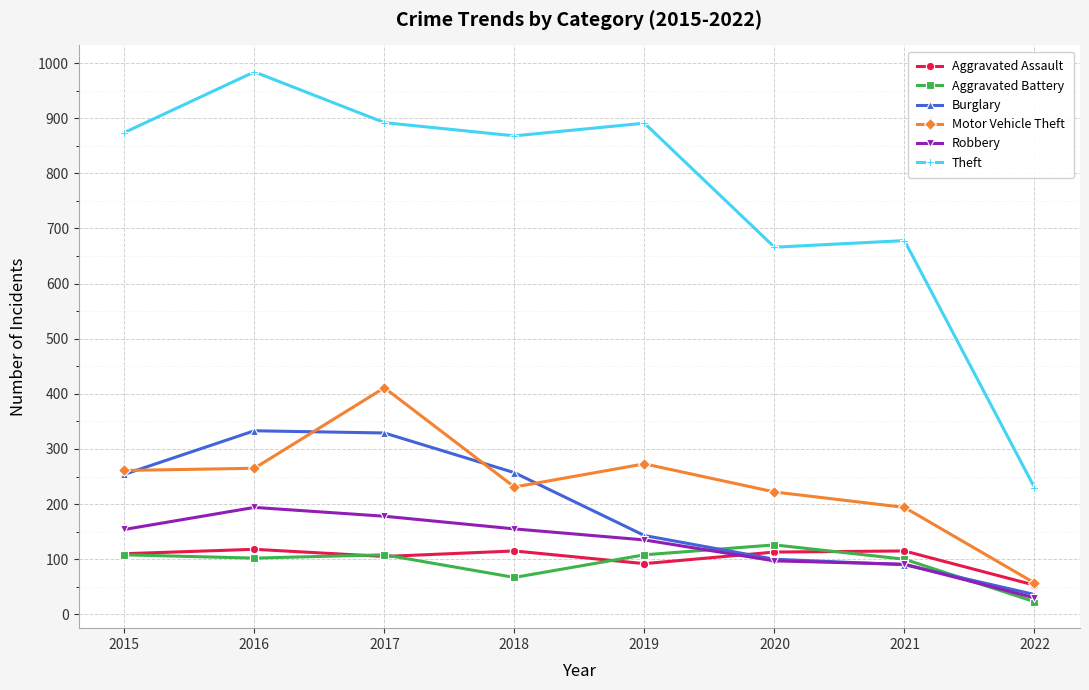

Which series has the largest total across all categories?

Theft